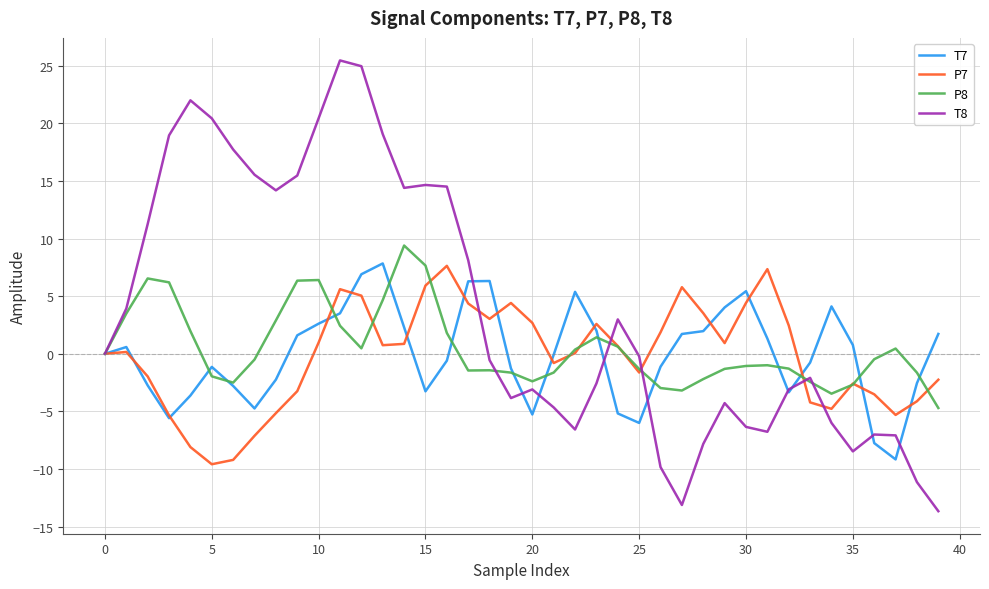

Which series has the largest total across all categories?

T8